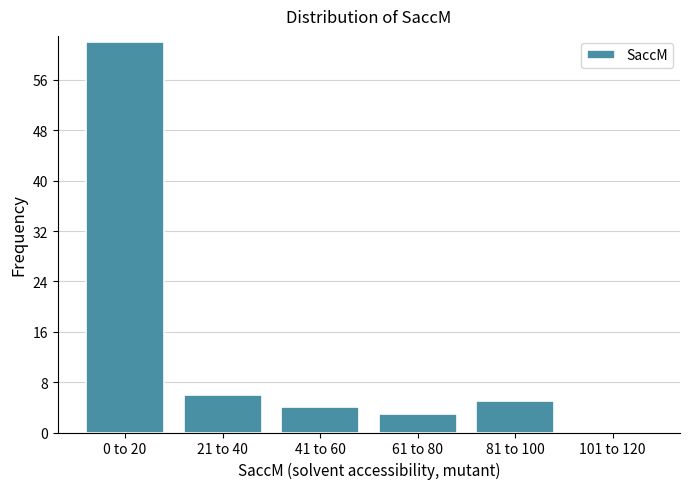

Reading left to right, what are all the values shown in this chart?

0 to 20=62	21 to 40=6	41 to 60=4	61 to 80=3	81 to 100=5	101 to 120=0